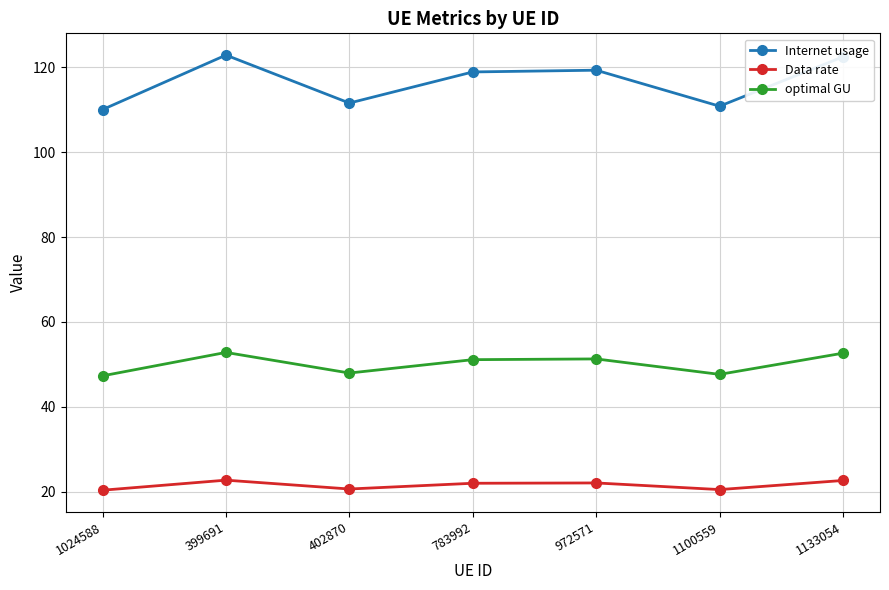

What is the smallest value displayed?

20.3